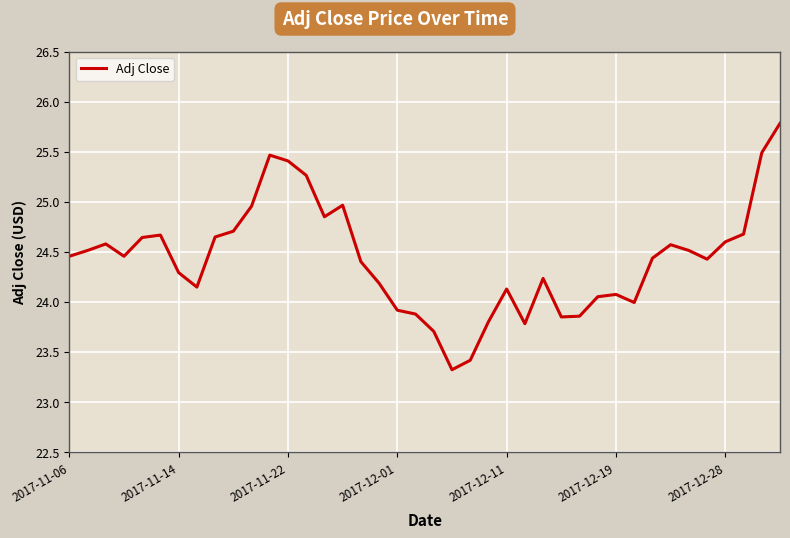

True or false: the data has more than 1 interior local peaks.

True